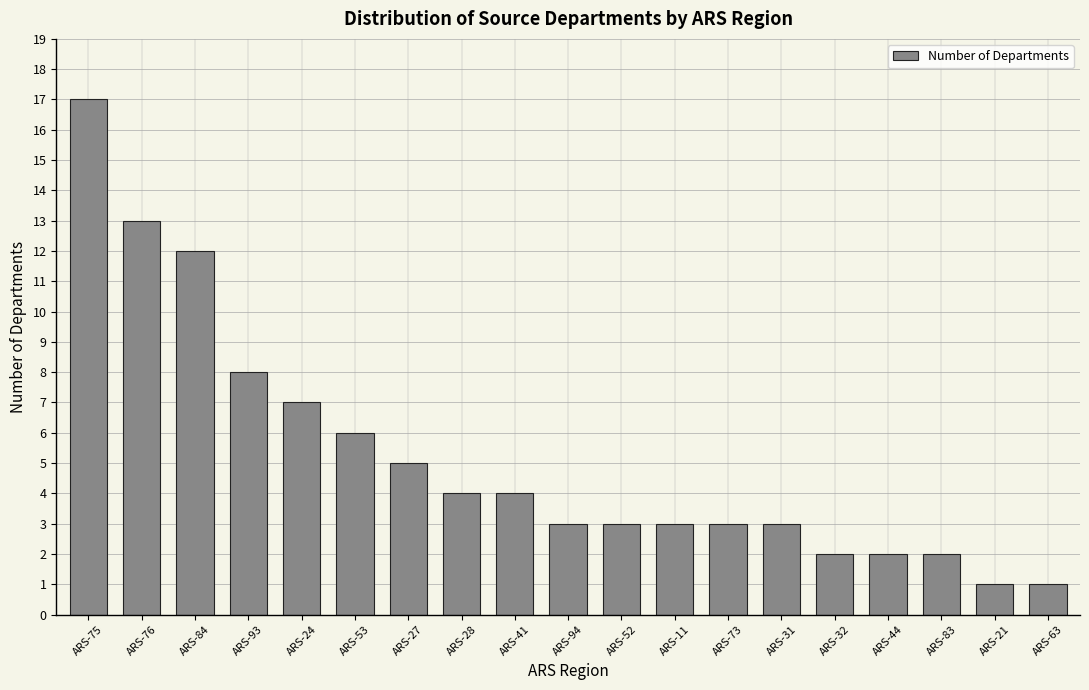

Reading left to right, list all the values displayed in this chart.

ARS-75=17	ARS-76=13	ARS-84=12	ARS-93=8	ARS-24=7	ARS-53=6	ARS-27=5	ARS-28=4	ARS-41=4	ARS-94=3	ARS-52=3	ARS-11=3	ARS-73=3	ARS-31=3	ARS-32=2	ARS-44=2	ARS-83=2	ARS-21=1	ARS-63=1